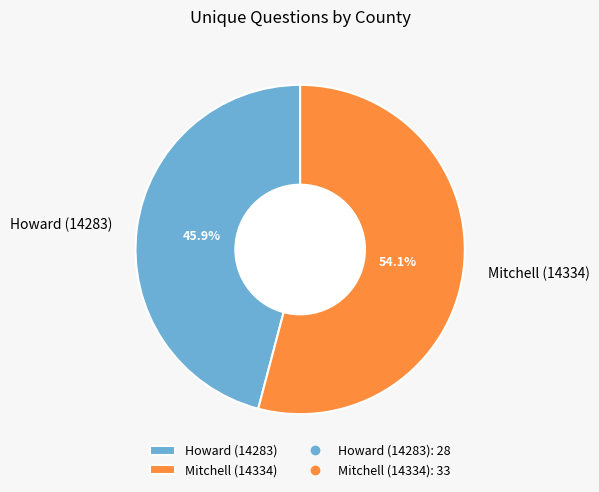

What is the majority slice?

Mitchell (14334)